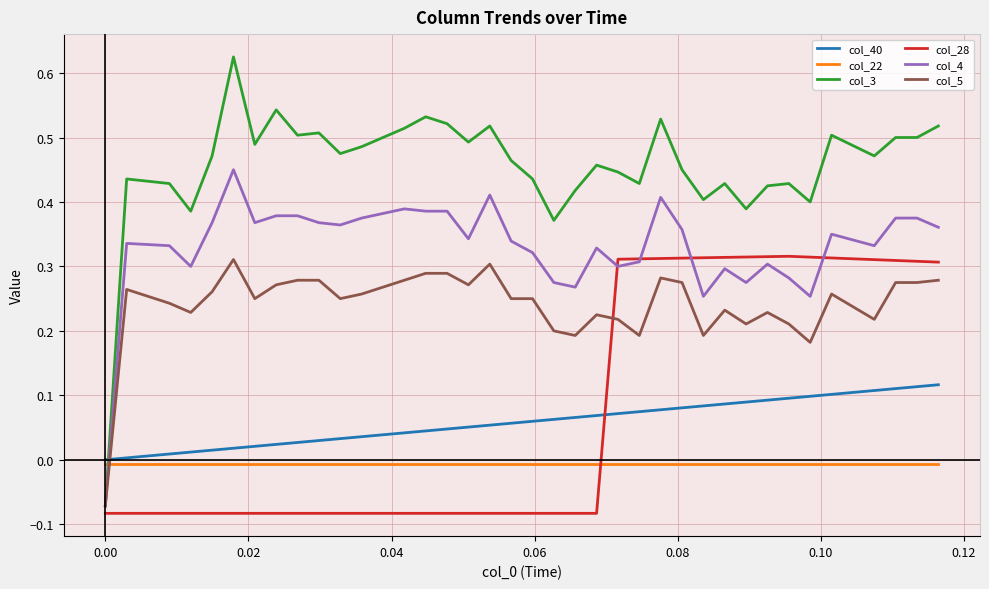

Does the chart display data point markers on the line(s)?

No